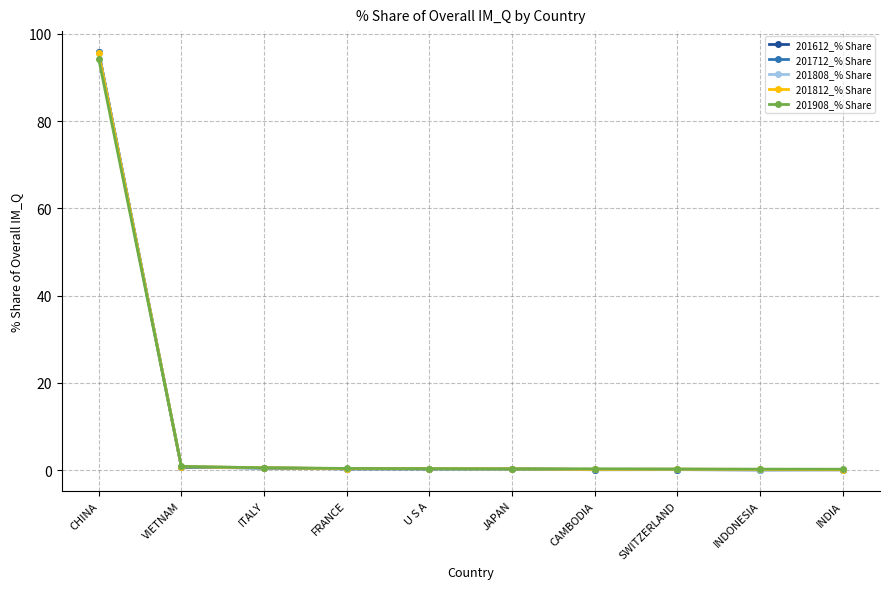

Does the chart display data point markers on the line(s)?

Yes